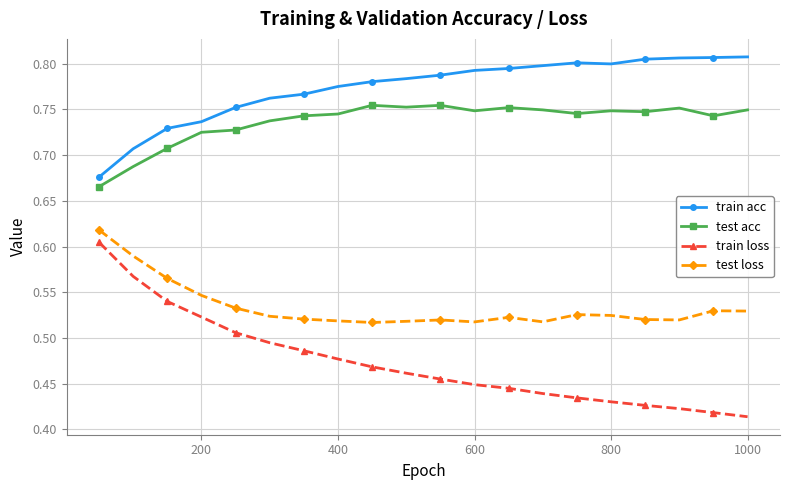

Which series has the largest range (max minus min)?

train loss